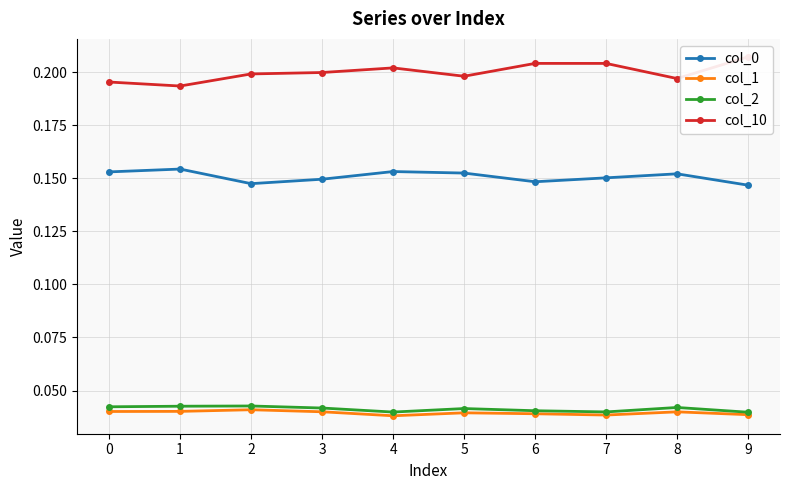

Which series has the largest range (max minus min)?

col_10